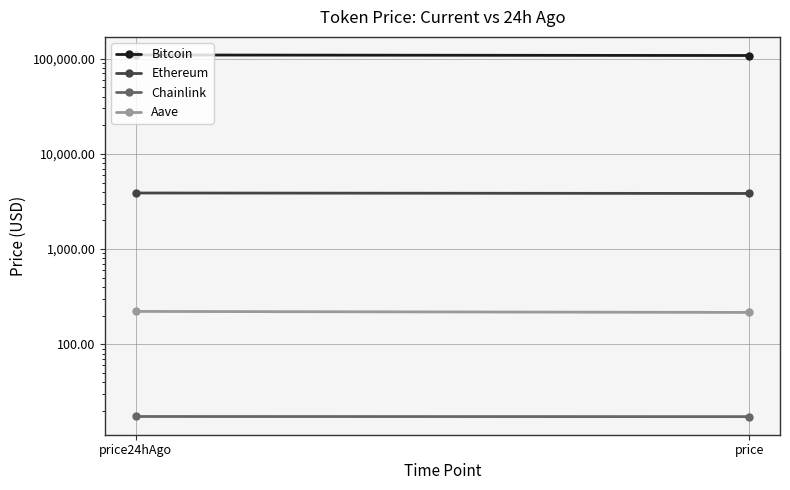

What is the total value across all series at price?

112013.0